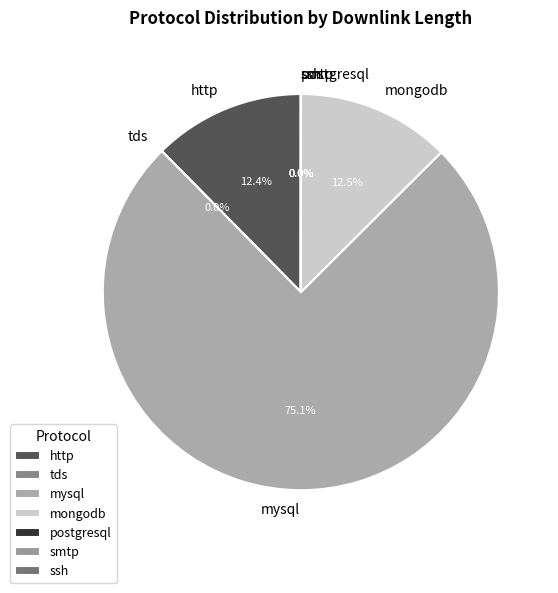

Which slice represents more than half of the pie?

mysql